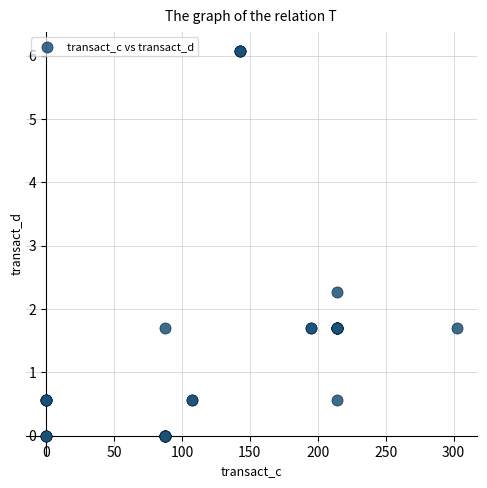

What Y value in the scatter plot is closest to 3?

2.3